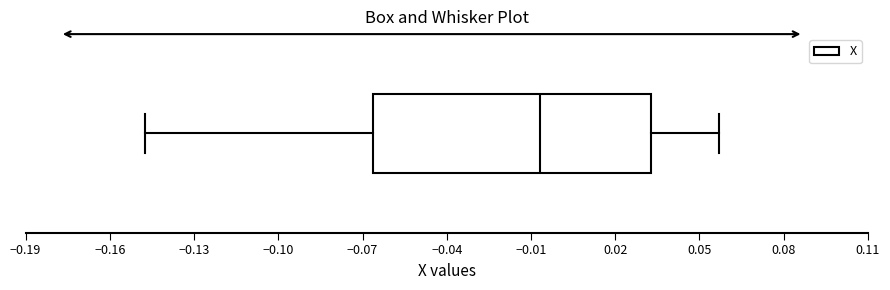

Transcribe this box plot: give where the median line is, the range the box spans, and where the two whiskers end, as read against the x-axis. The values are not printed on the chart, so give them approximately, as read against the axis.

median -0.005, box -0.065 to 0.035, whiskers -0.150 to 0.055